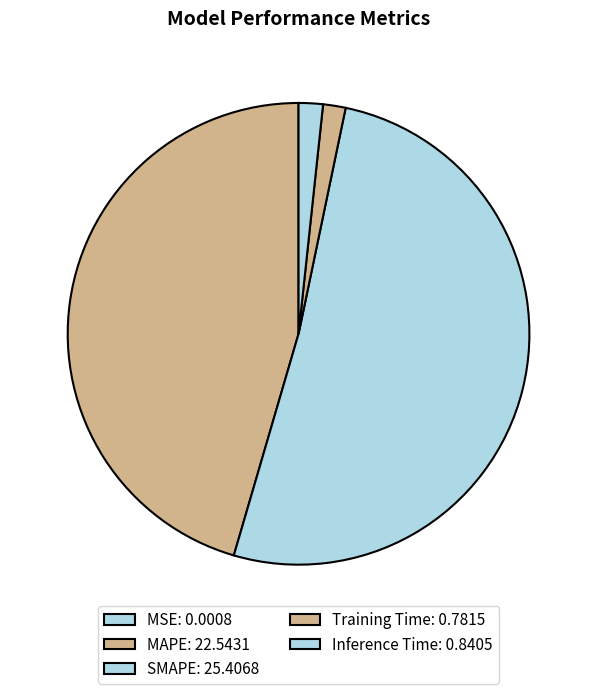

How many segments does this pie chart have?

5